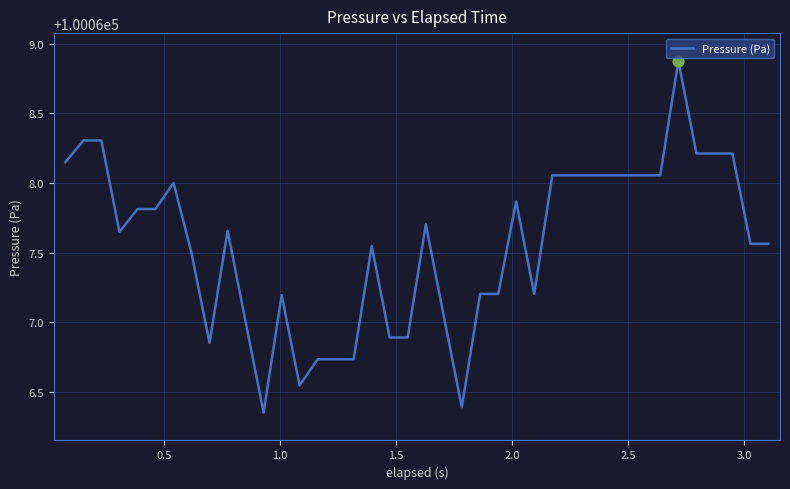

What is the difference between the maximum and minimum values?

2.5